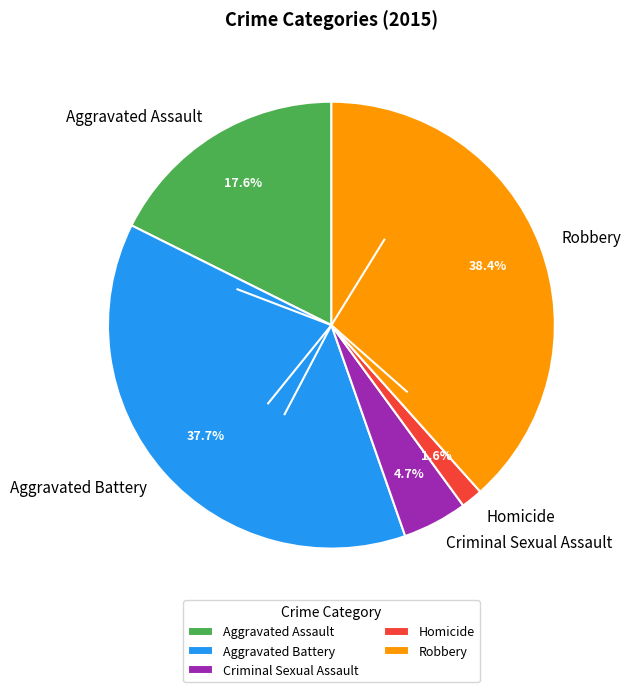

Is there a majority slice in this chart?

No